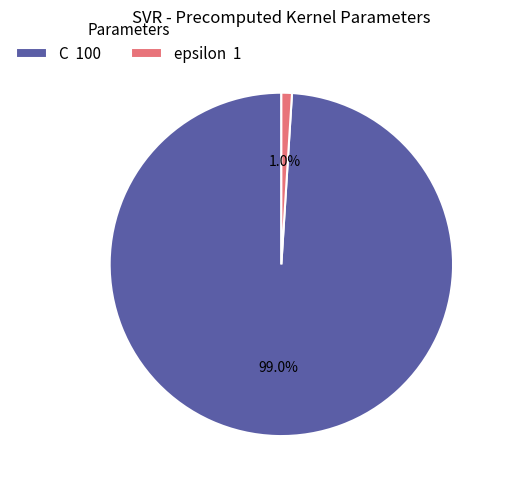

What is the smallest slice in the pie chart?

epsilon